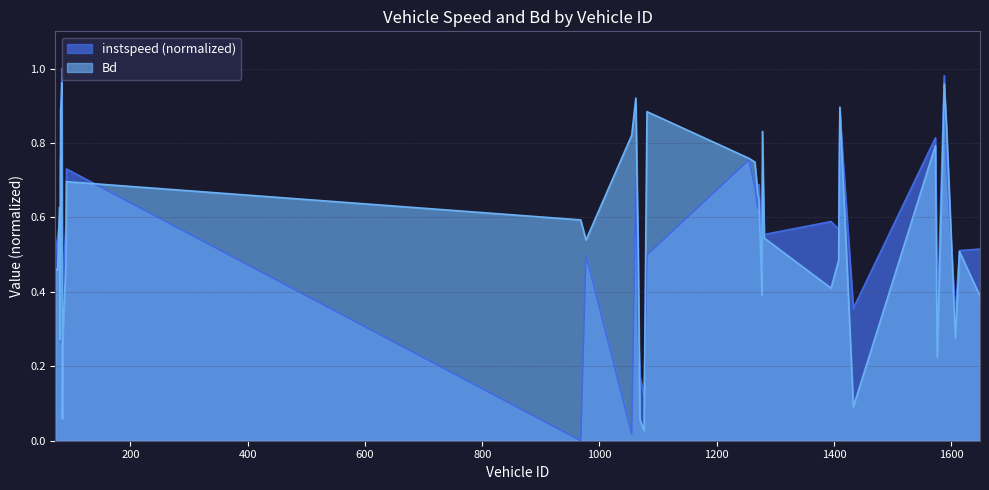

What is the total value across all series at 80?

0.7